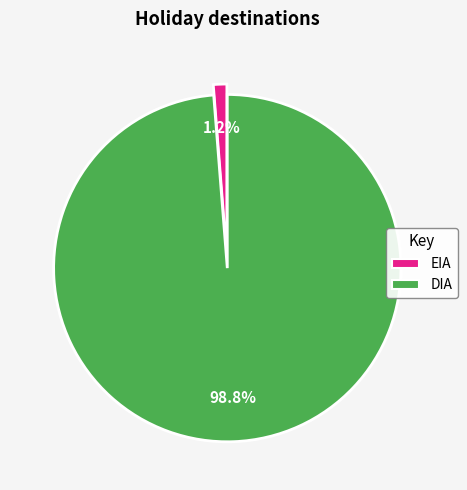

To the nearest percent, what portion does EIA represent?

1%